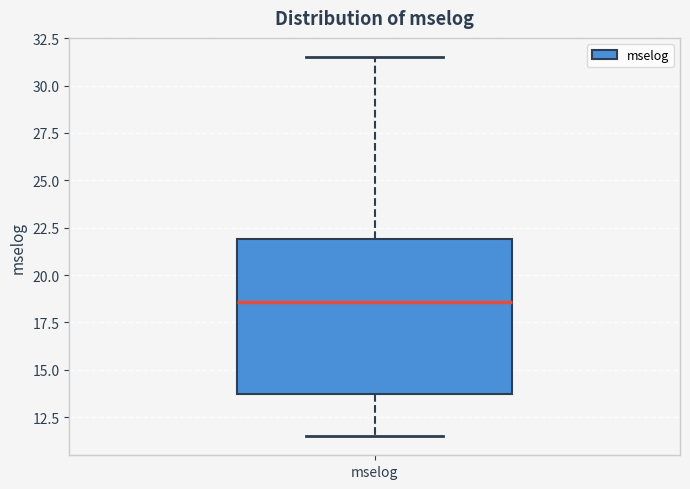

Where is the upper edge of the box for mselog on the y-axis? The values are not printed on the chart, so give them approximately, as read against the axis.

22.0